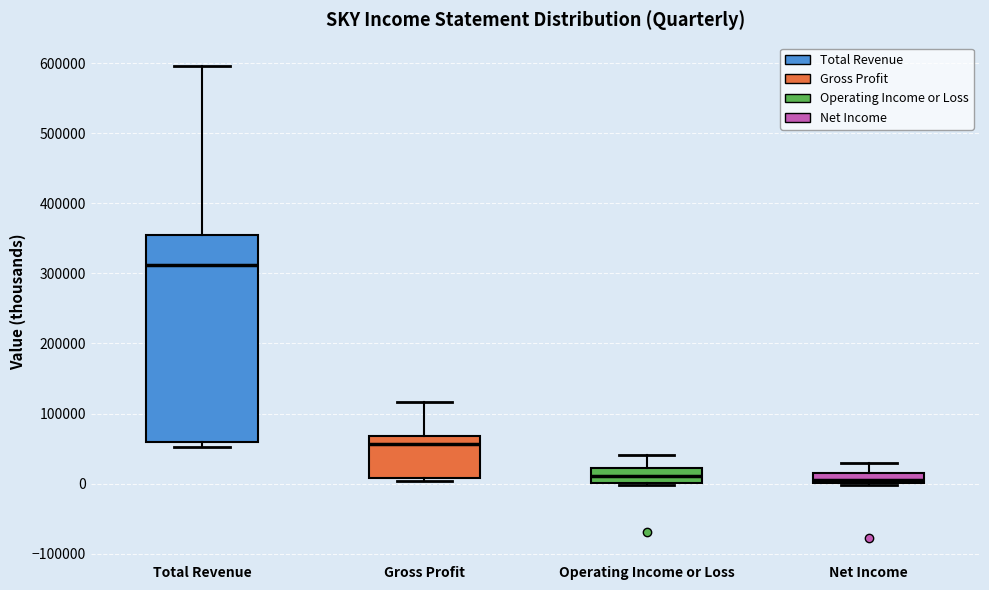

Where does the median line of the box for Total Revenue sit on the y-axis? The values are not printed on the chart, so give them approximately, as read against the axis.

310000